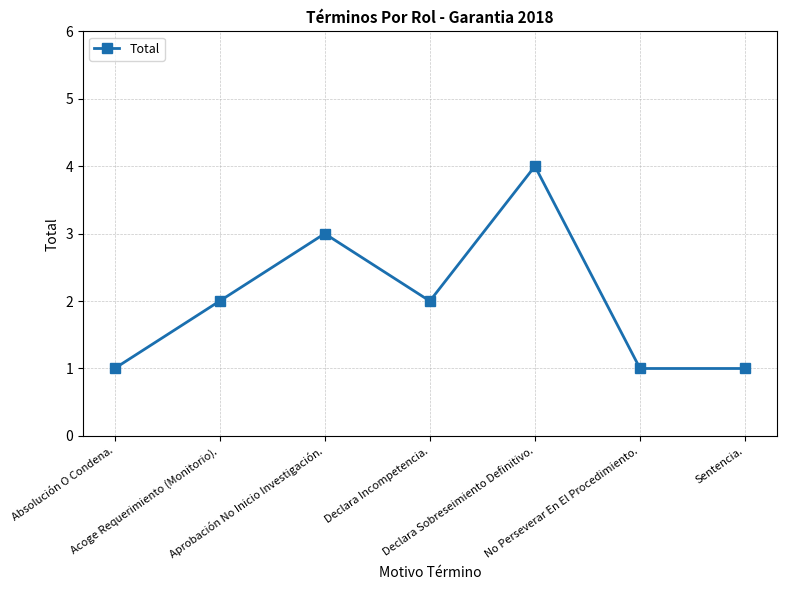

Is it true that the value at Declara Sobreseimiento Definitivo. is 4?

True